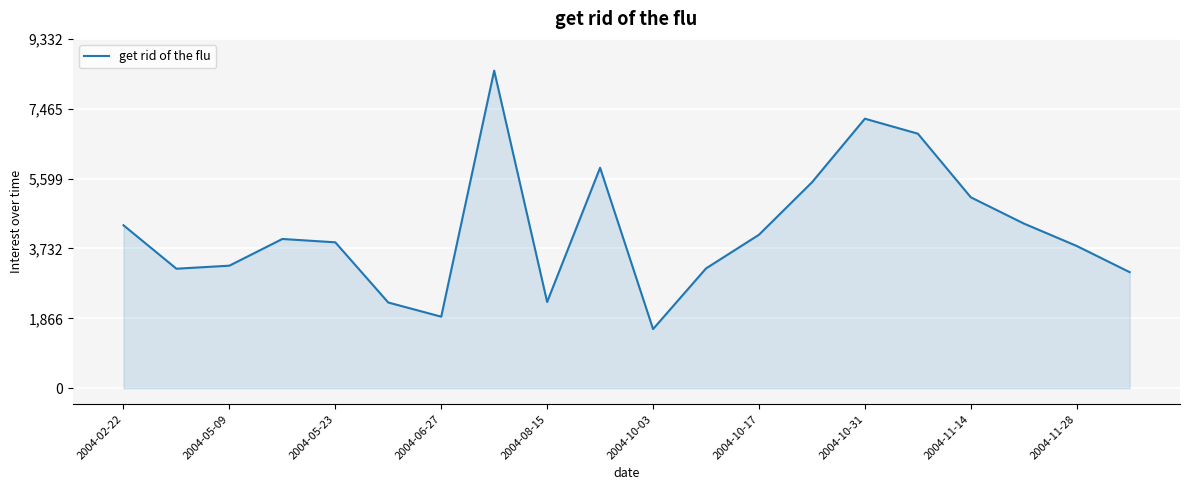

How many interior local valleys (lower than both neighbors) does the data have?

4